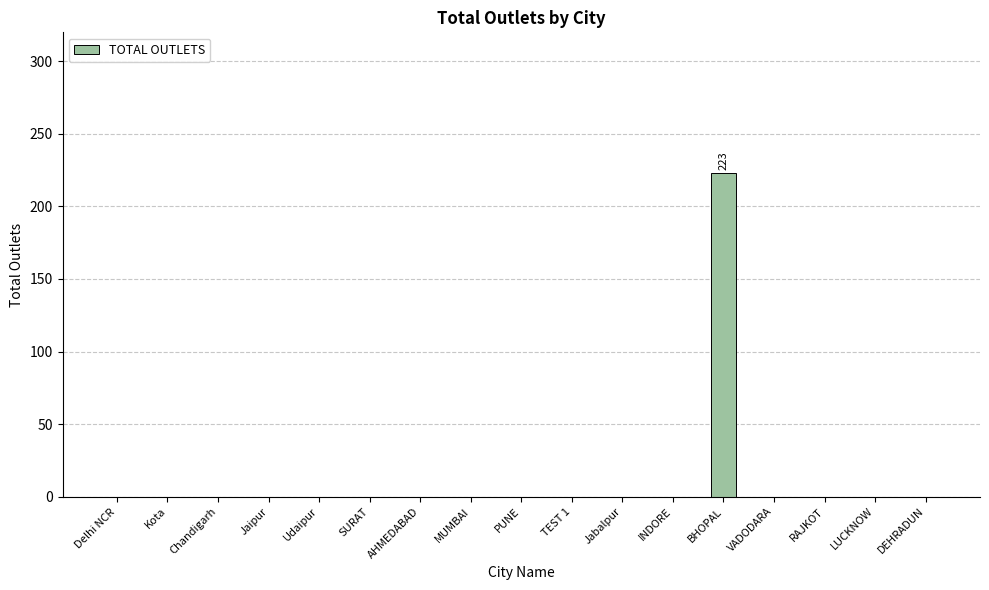

Reading left to right, transcribe all the data shown in this chart.

0	0	0	0	0	0	0	0	0	0	0	0	223	0	0	0	0